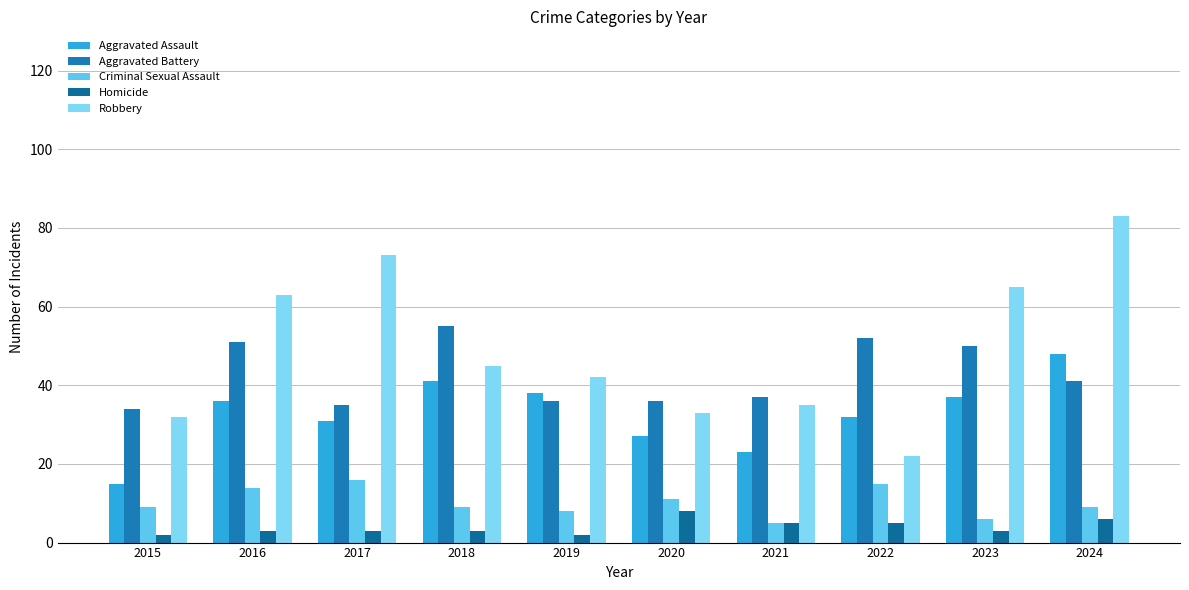

List the series in order of their peak value, lowest first.

Homicide, Criminal Sexual Assault, Aggravated Assault, Aggravated Battery, Robbery